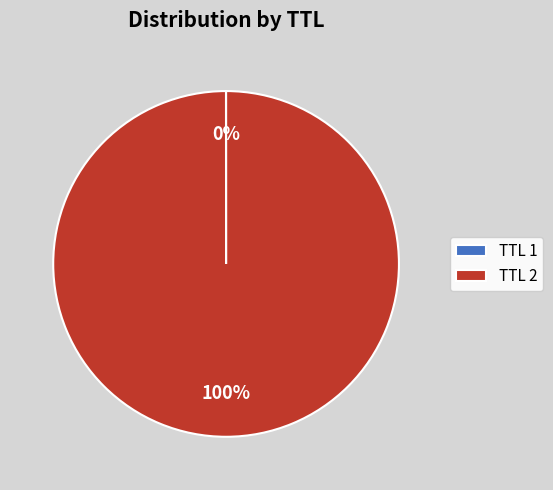

Is it true that TTL 2 is 100% of the pie?

True